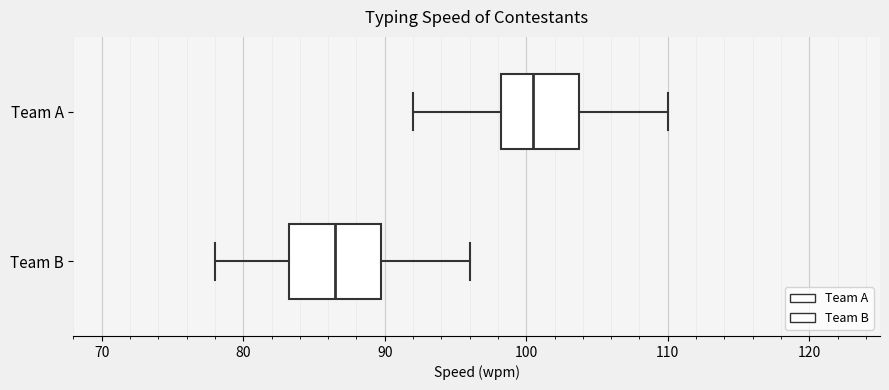

Reading bottom to top, read every box against the x-axis: the position of its median line, the range the box covers, and the ends of its whiskers. The values are not printed on the chart, so give them approximately, as read against the axis.

Team B: median 87, box 83 to 90, whiskers 78 to 96
Team A: median 101, box 98 to 104, whiskers 92 to 110